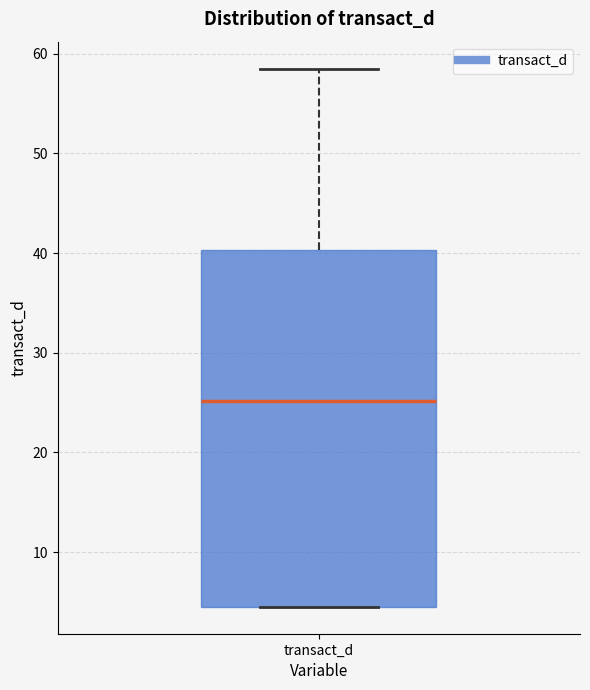

Transcribe this box plot: give where the median line is, the range the box spans, and where the two whiskers end, as read against the y-axis. The values are not printed on the chart, so give them approximately, as read against the axis.

median 25, box 5 to 40, whiskers 5 to 58